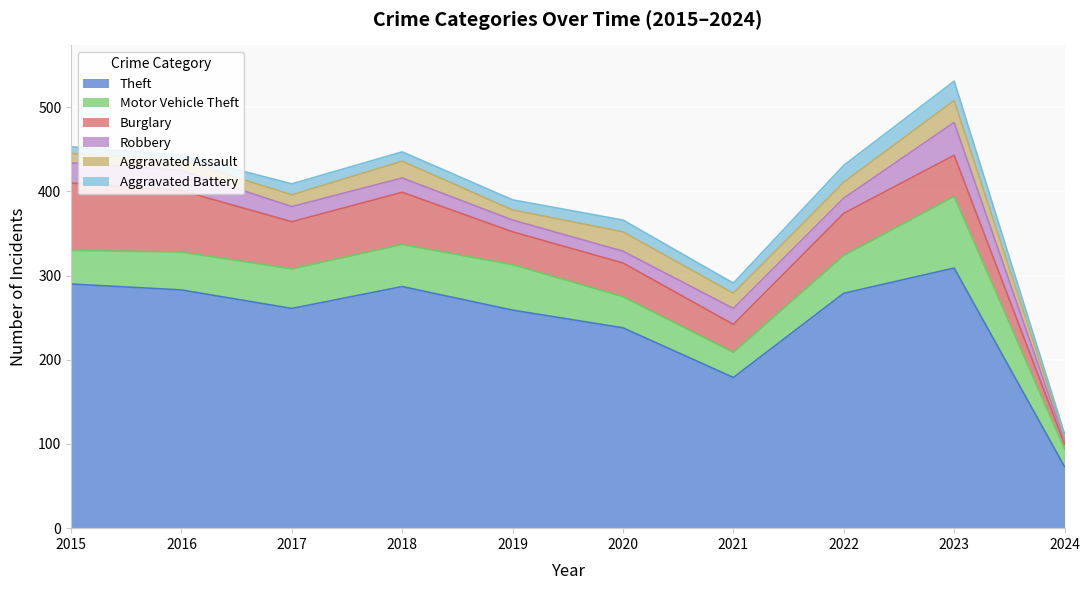

Where does the Theft series first go above 279?

2015